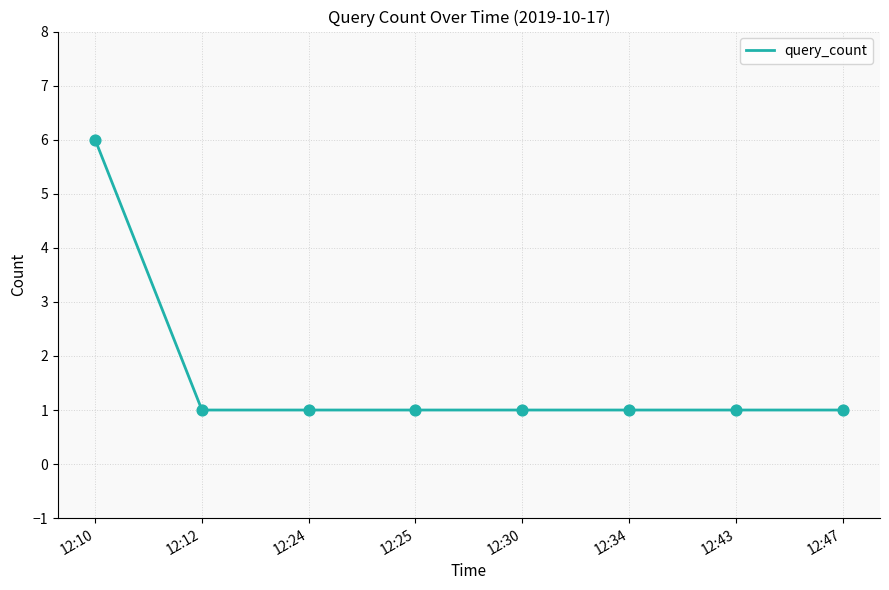

What is the ratio of the value at 12:47 to the value at 12:30?

1.0